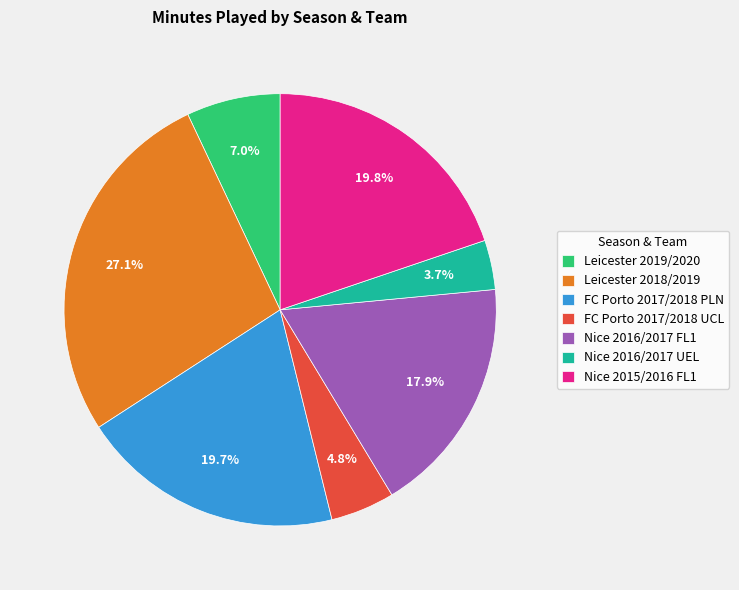

How much of the chart is everything except Nice 2016/2017 UEL?

96.3%